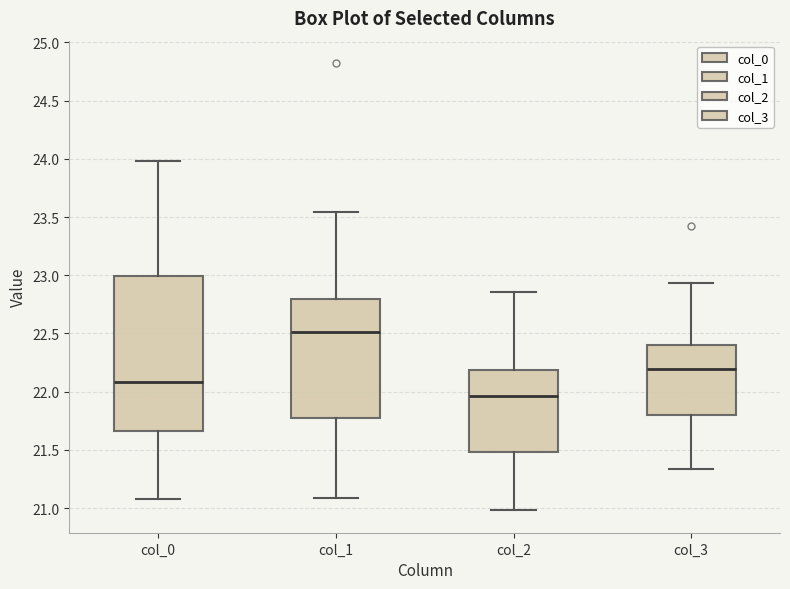

Which box's median line is the lowest?

col_2